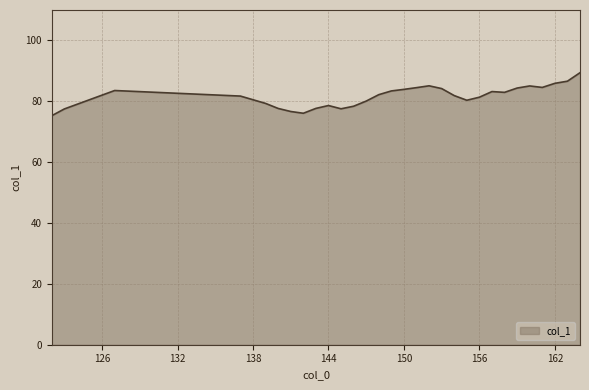

What is the greatest value displayed?

89.4